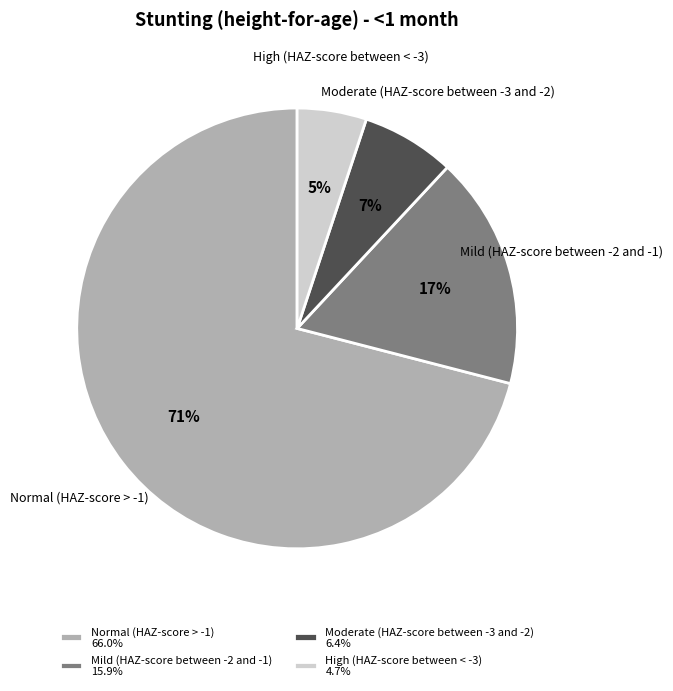

Combined, do High (HAZ-score between < -3) and Normal (HAZ-score > -1) account for over 50%?

Yes